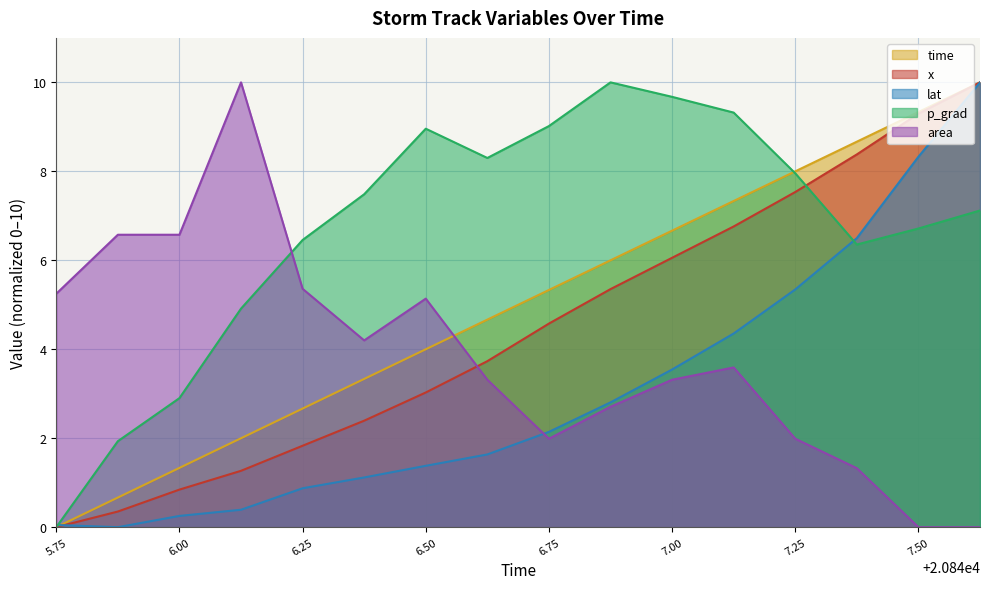

How many categories are shown in the chart?

16